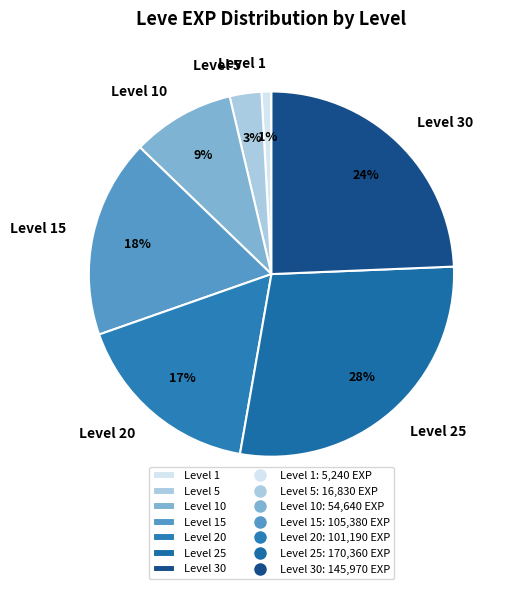

Which category has the smallest portion of the pie?

Level 1